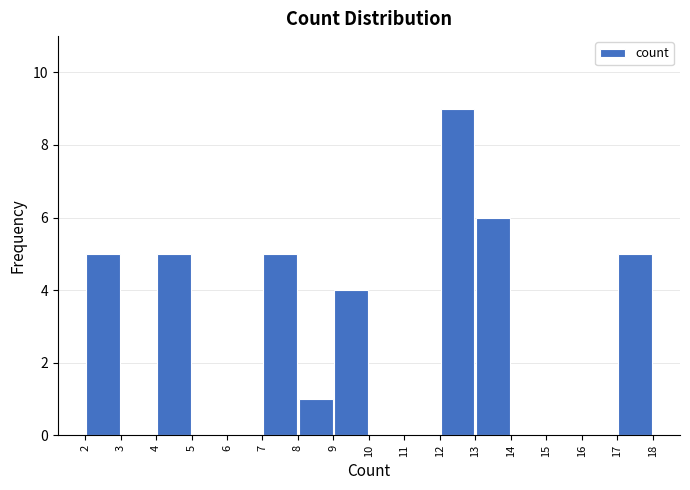

Reading left to right, transcribe this chart: for each bar, give the range it covers on the x-axis and its height. The values are not printed on the chart, so give them approximately, as read against the axis.

2 to 3: 5
3 to 4: 0
4 to 5: 5
5 to 6: 0
6 to 7: 0
7 to 8: 5
8 to 9: 1
9 to 10: 4
10 to 11: 0
11 to 12: 0
12 to 13: 9
13 to 14: 6
14 to 15: 0
15 to 16: 0
16 to 17: 0
17 to 18: 5